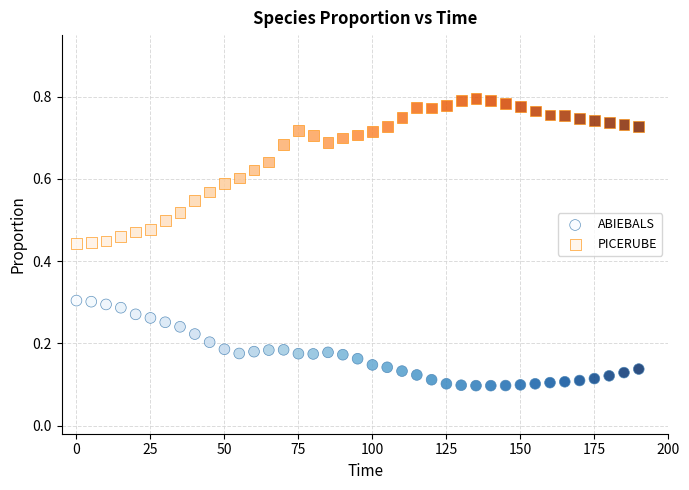

Which series has the widest spread of Y values?

PICERUBE